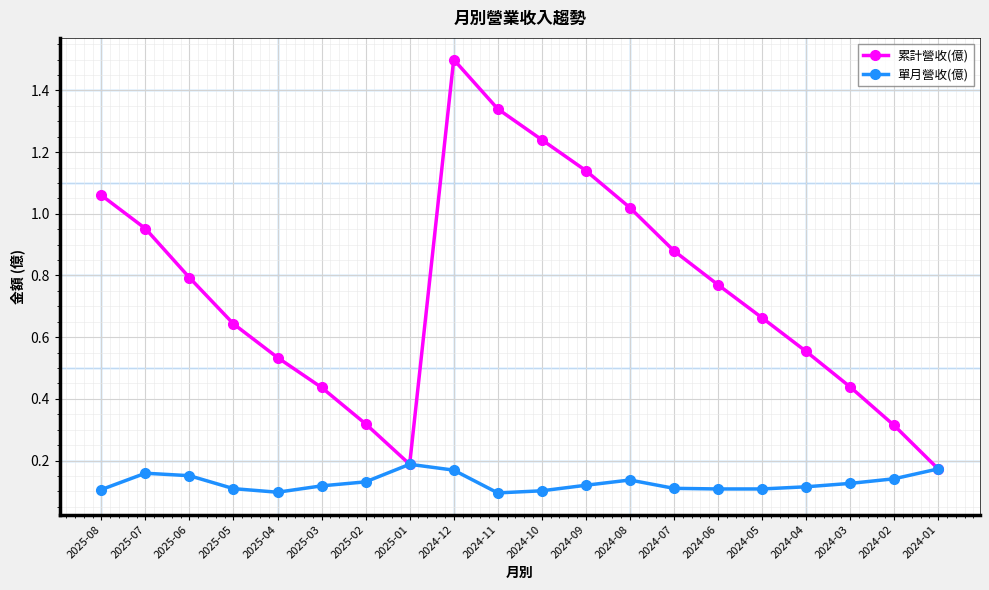

At how many categories does at least one series exceed 0?

20